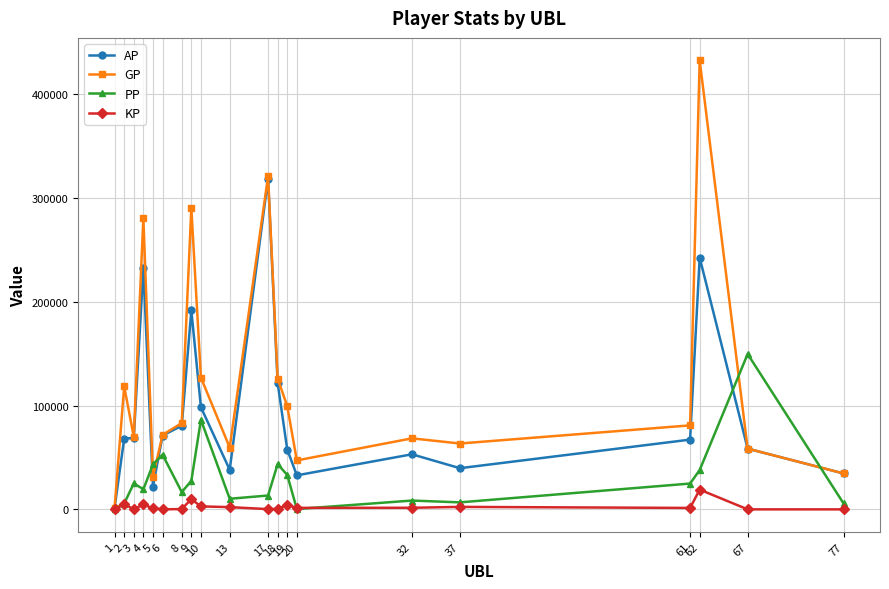

At how many categories does at least one series exceed 356013?

1